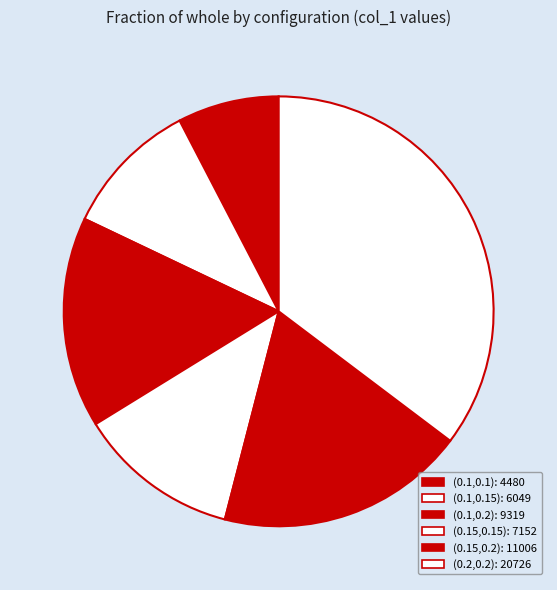

Count the number of slices in the pie.

6